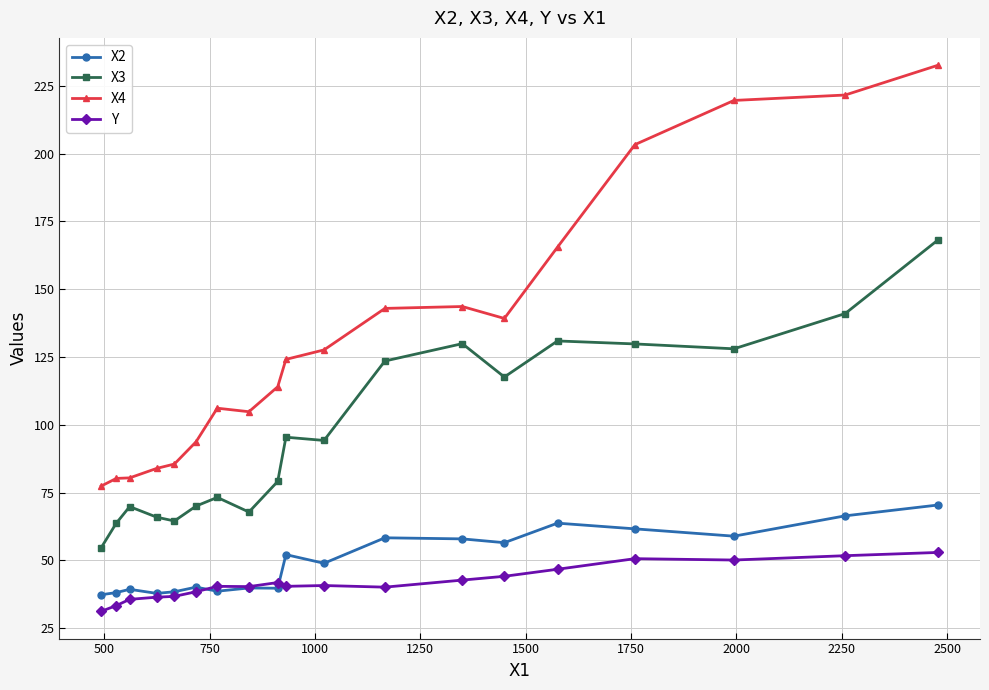

Does the chart have visible grid lines?

Yes